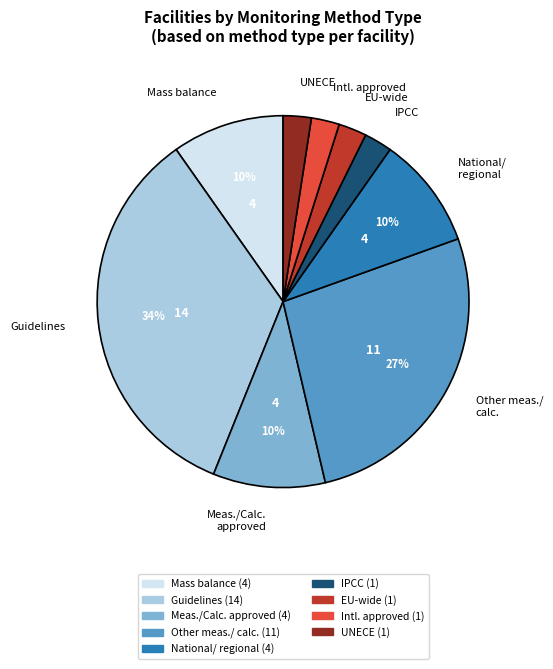

Does any single category account for the majority?

No